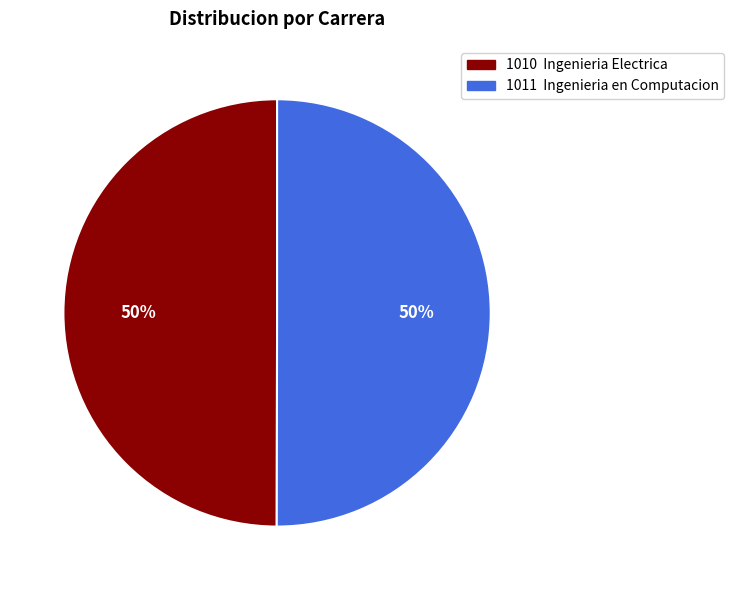

To the nearest percent, what is the average slice percentage?

50%